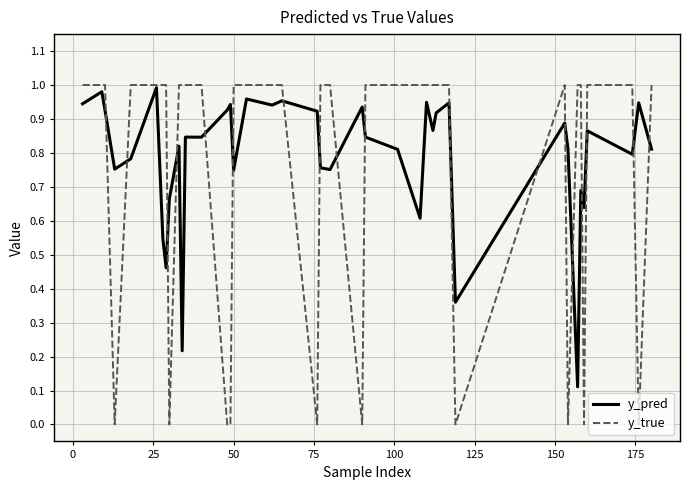

Which series has the largest range (max minus min)?

y_true